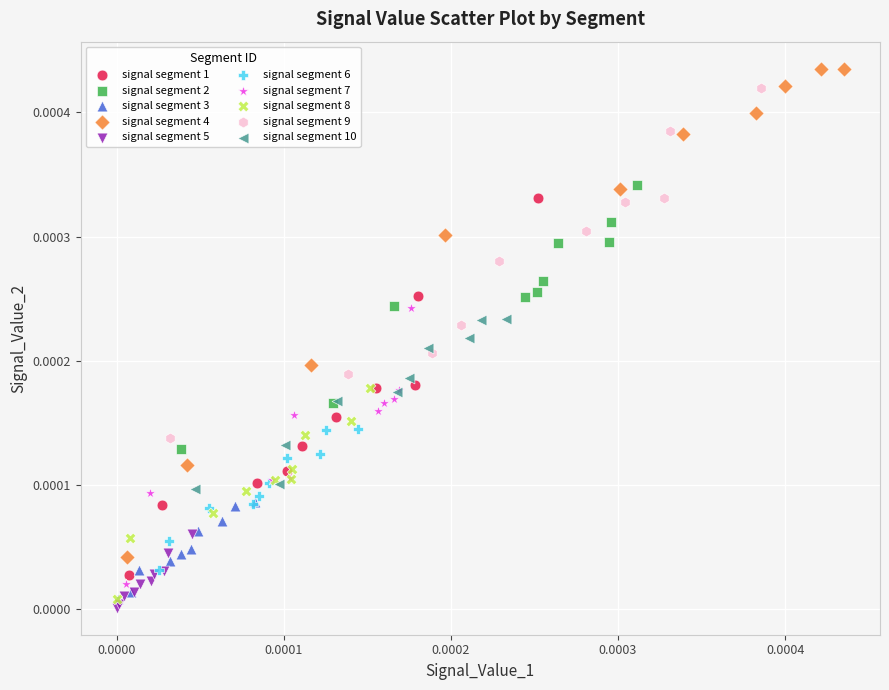

What are all the series names shown in the legend?

signal segment 1, signal segment 2, signal segment 3, signal segment 4, signal segment 5, signal segment 6, signal segment 7, signal segment 8, signal segment 9, signal segment 10